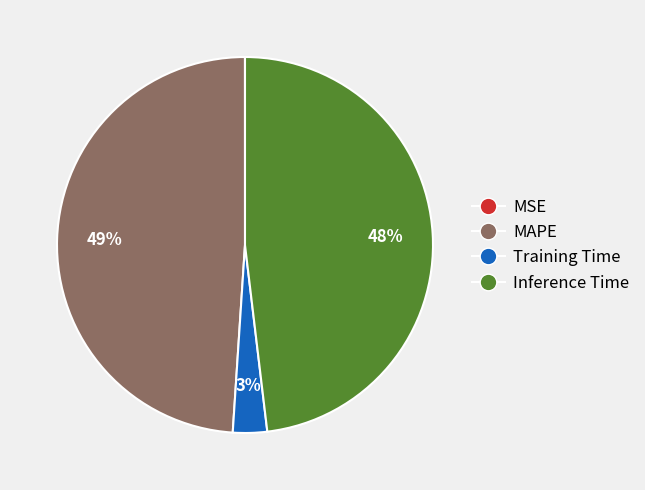

Is there any slice that represents more than half of the pie?

No